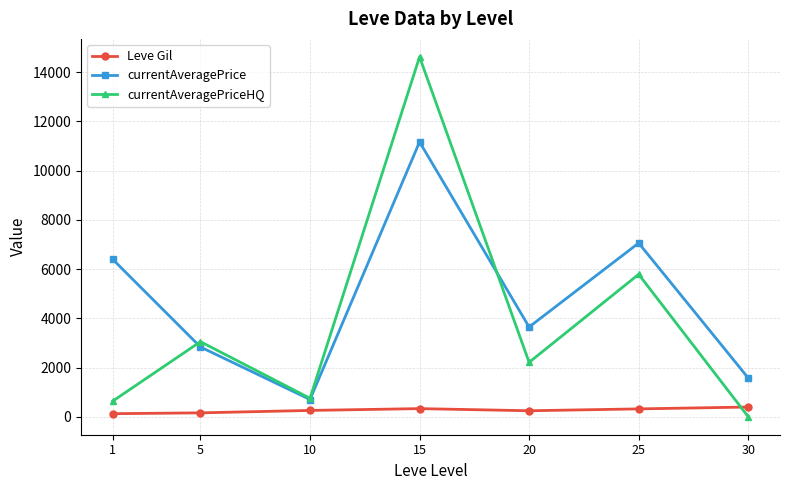

What is the maximum value for currentAveragePriceHQ?

14623.6